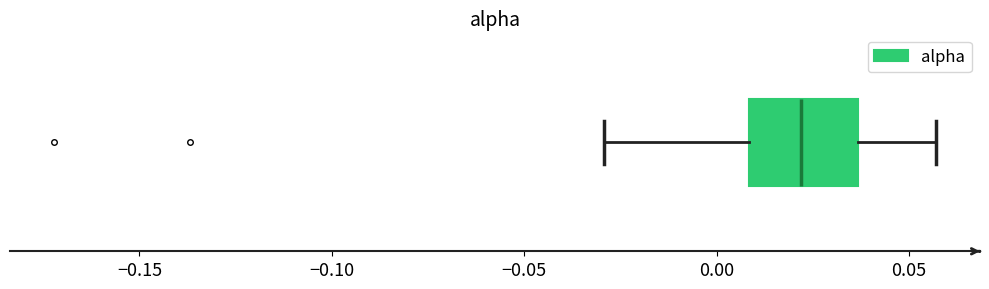

Read this box plot against the x-axis: the position of the median line, the range covered by the box, and the ends of both whiskers. The values are not printed on the chart, so give them approximately, as read against the axis.

median 0.020, box 0.010 to 0.035, whiskers -0.030 to 0.055